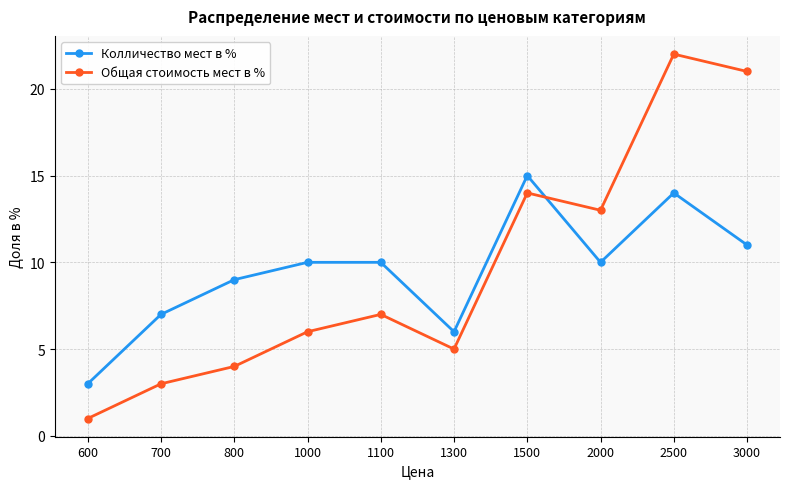

In Общая стоимость мест в %, how many points are lower than both neighbors (excluding endpoints)?

2